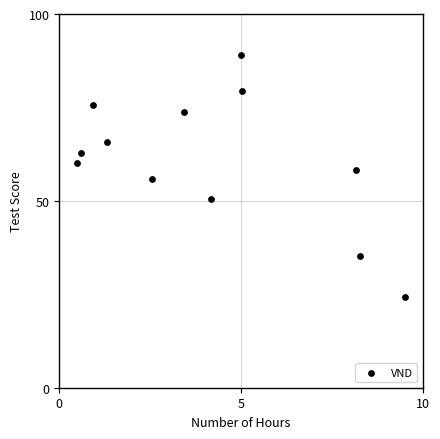

What is the average X value?

4.1